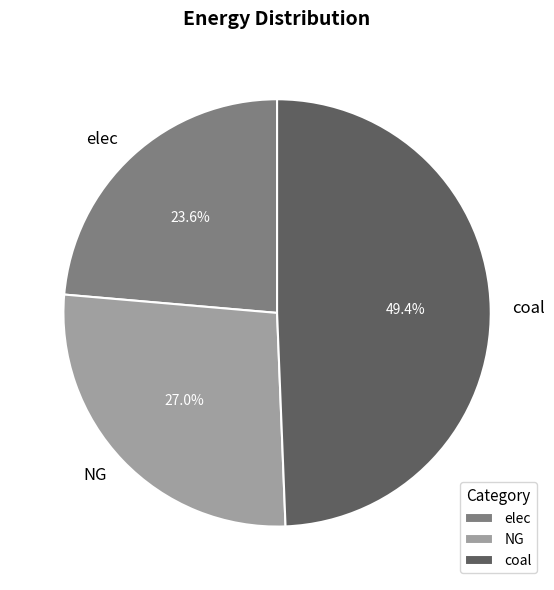

The NG slice represents 27% of the pie. True or false?

True